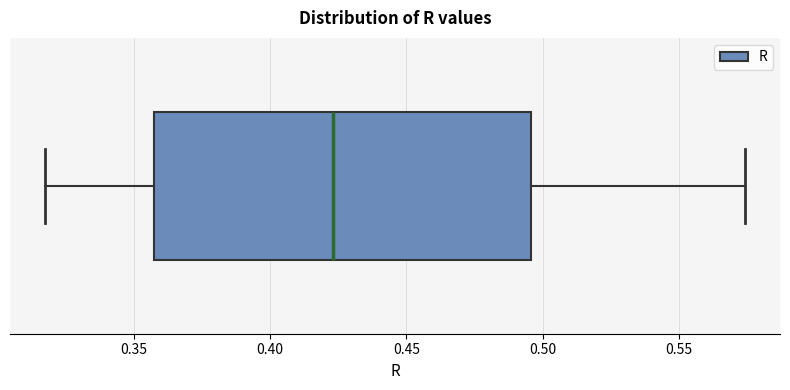

Where does the right whisker of the box end on the x-axis? The values are not printed on the chart, so give them approximately, as read against the axis.

0.575